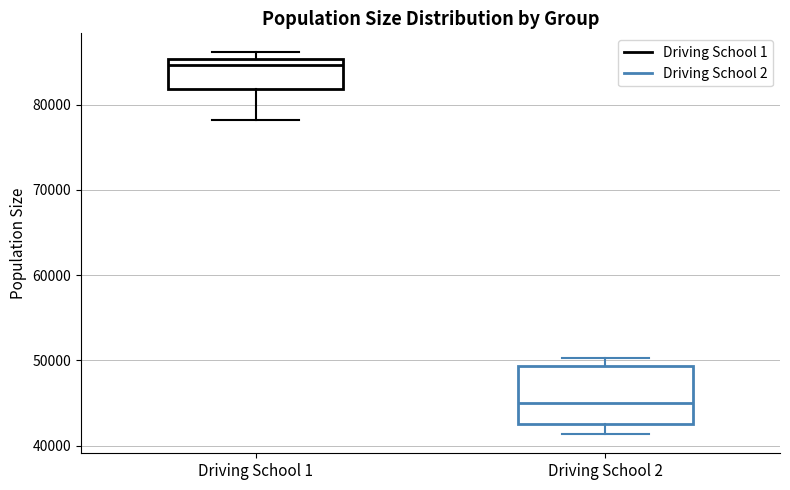

Which box has the lowest median line?

Driving School 2